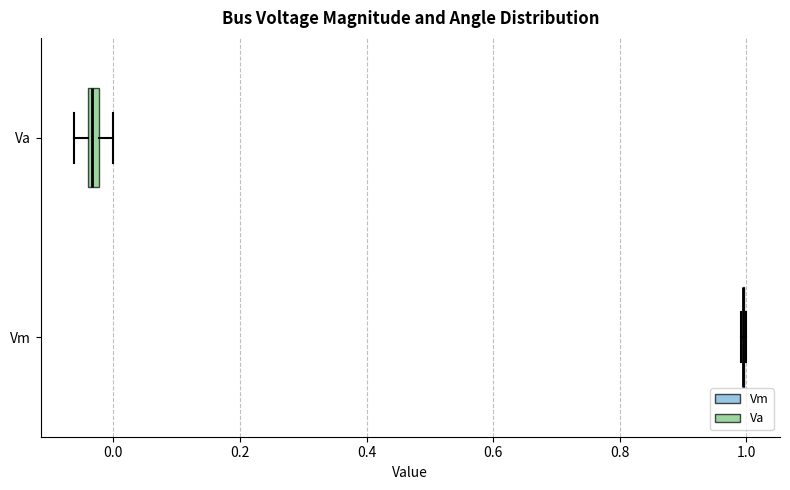

Where is the right edge of the box for Va on the x-axis? The values are not printed on the chart, so give them approximately, as read against the axis.

-0.02